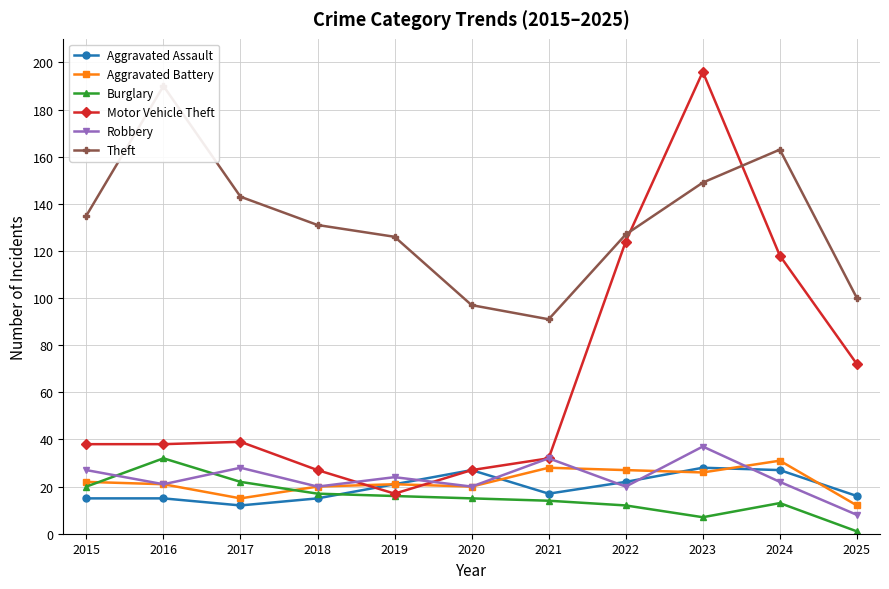

How many categories are shown in the chart?

11